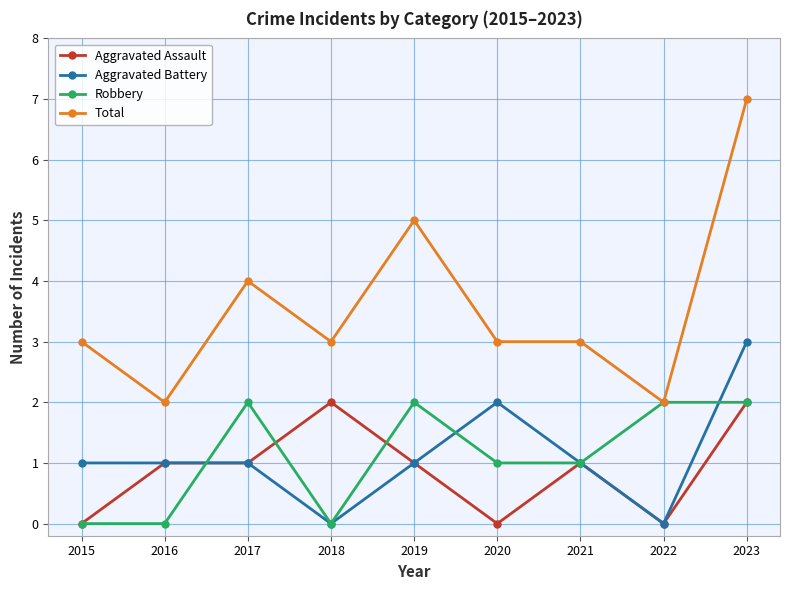

Which series has the largest total across all categories?

Total